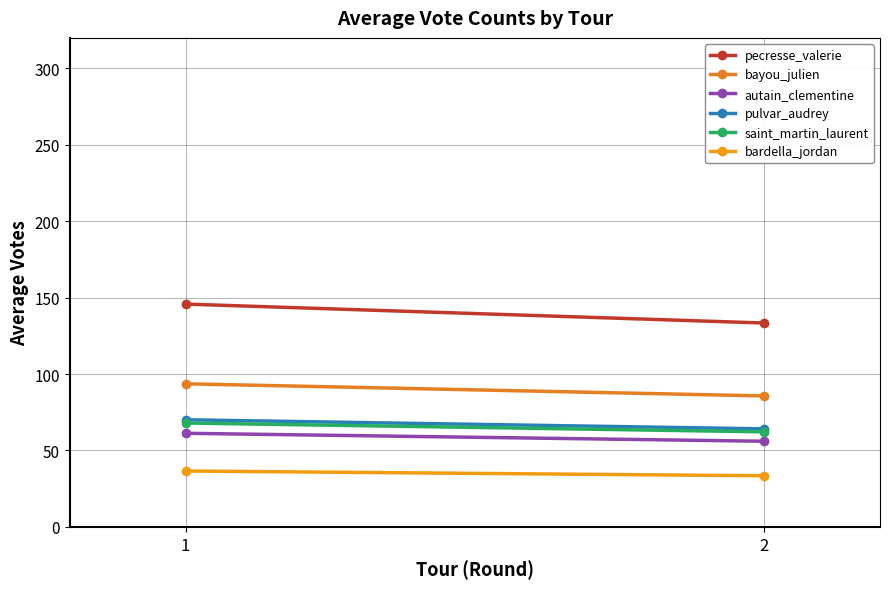

Between 1 and 2, which is larger?

1